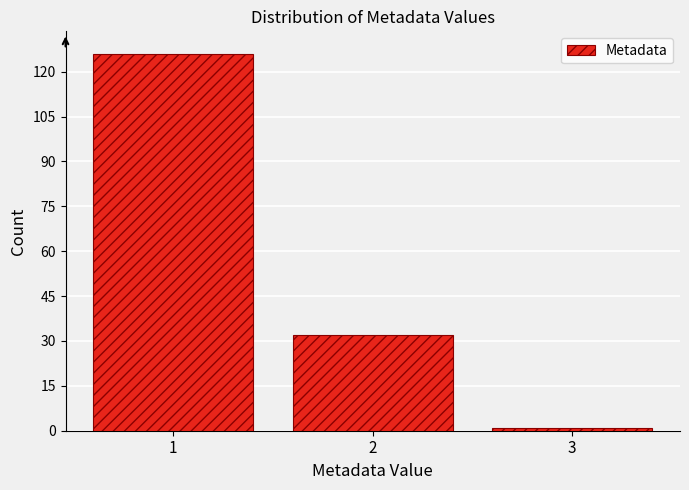

Reading right to left, list all the values displayed in this chart.

1	32	126